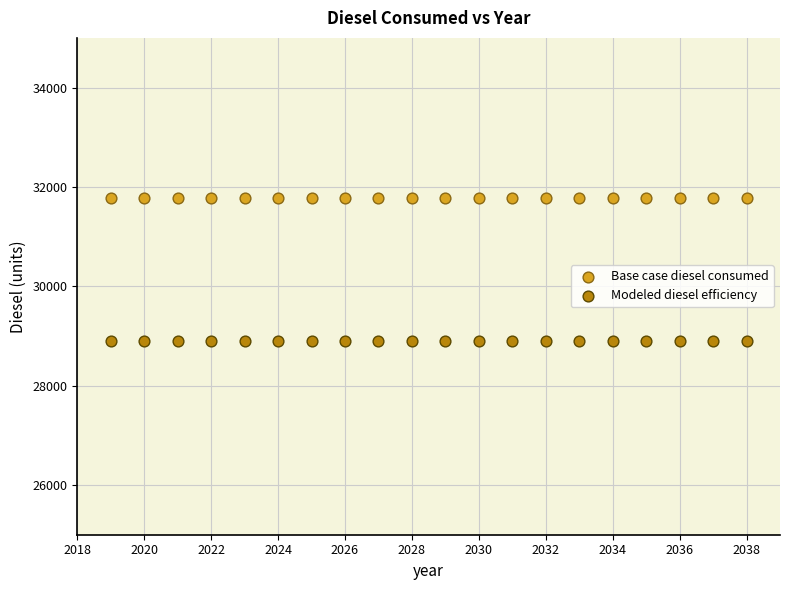

Which series contains the highest Y value?

Base case diesel consumed